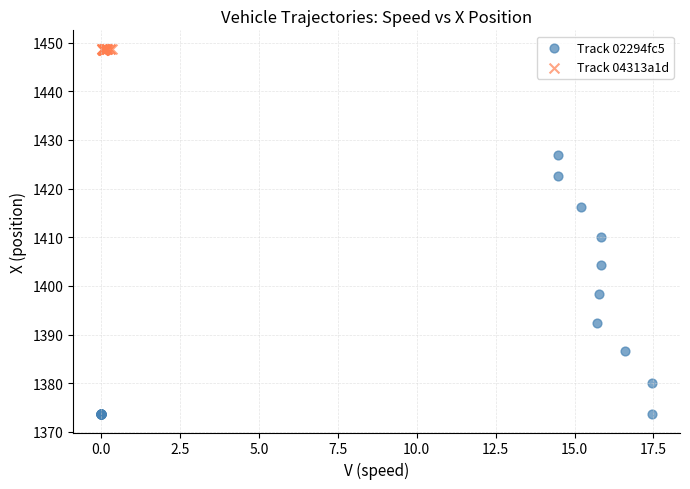

What are all the series names shown in the legend?

Track 02294fc5, Track 04313a1d